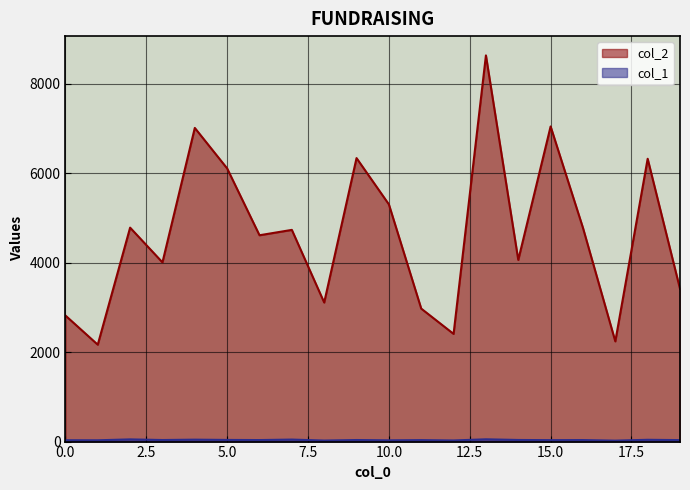

What is the total value across all series at 7?

4775